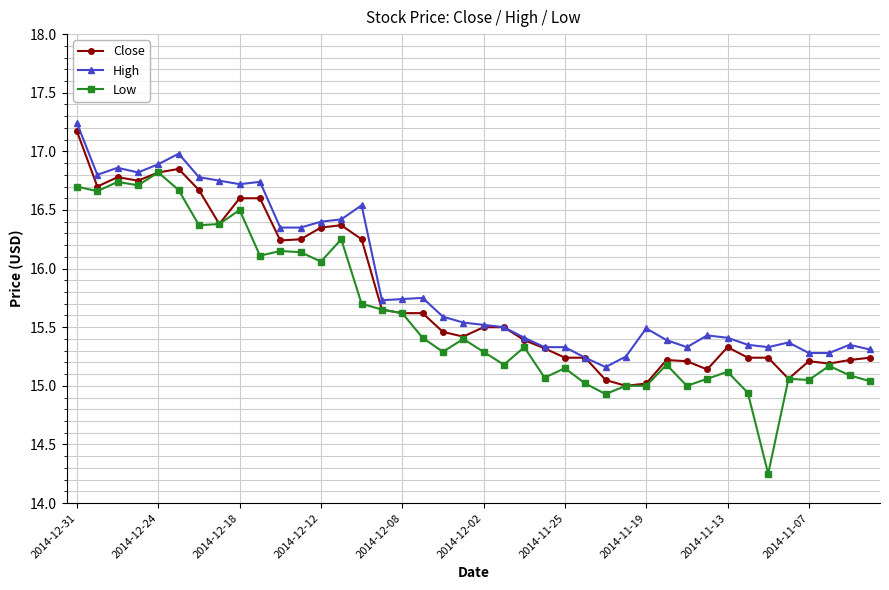

Count the number of categories in the chart.

40